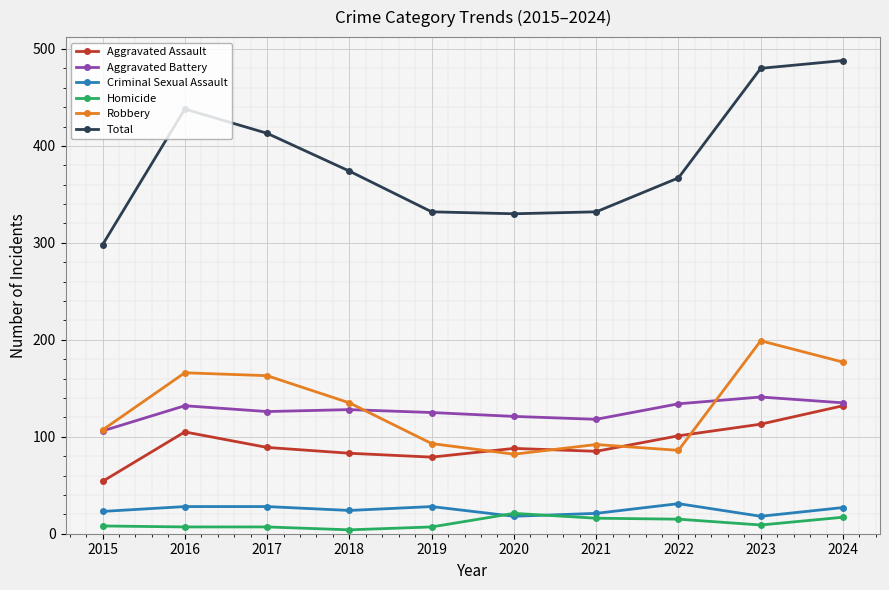

Which category has the highest value across all series?

2024